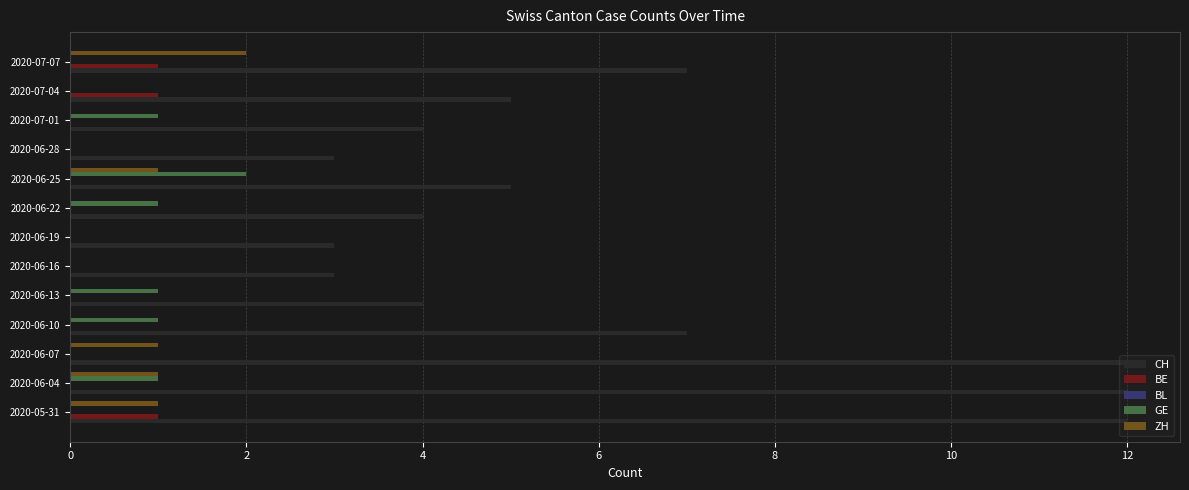

Between 2020-06-04 and 2020-07-07, which series saw the biggest shift?

CH